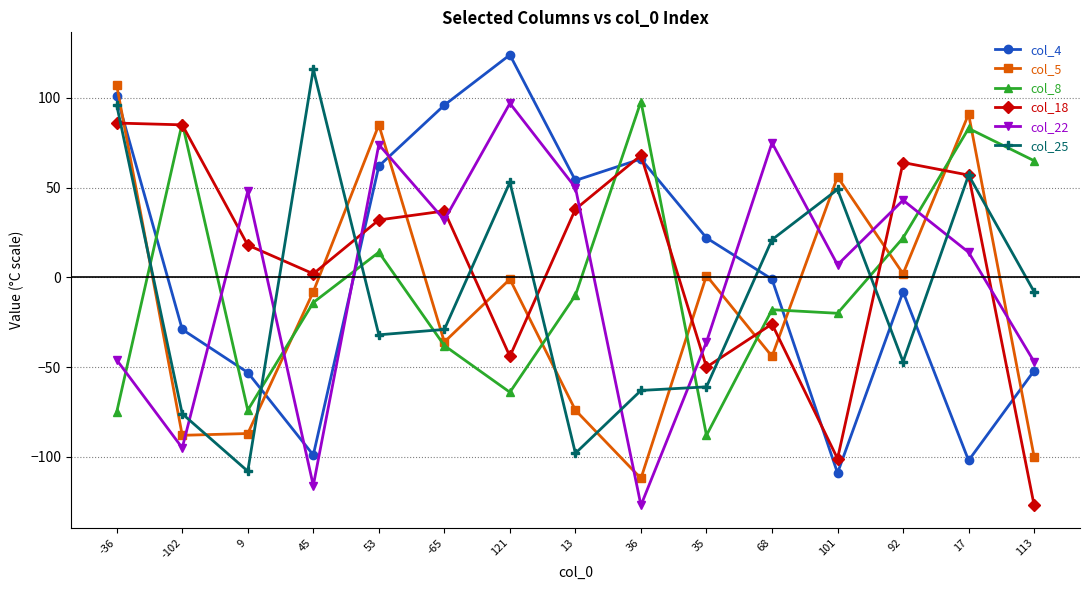

Is this an area chart (filled region under the line)?

No